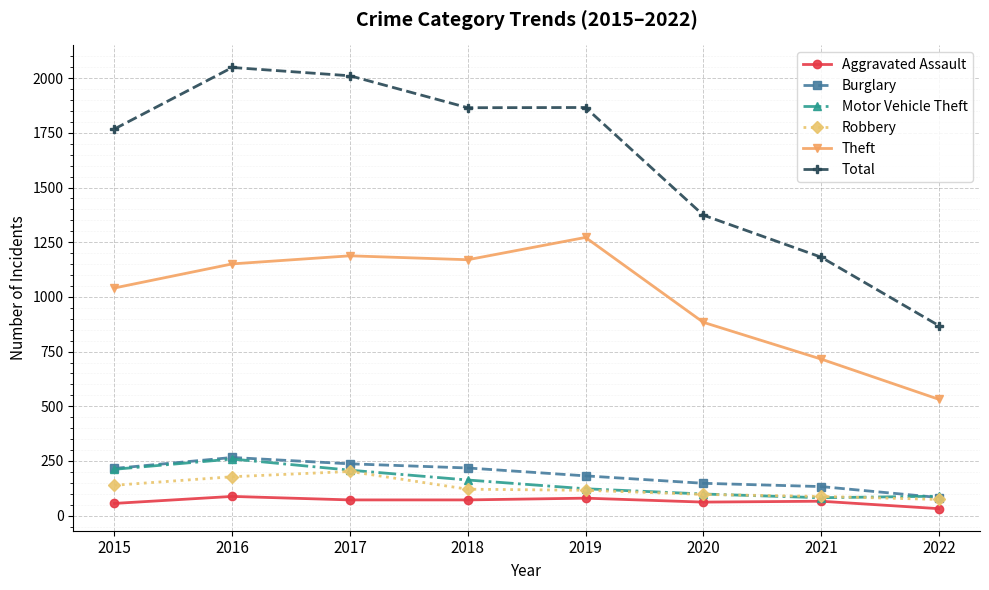

What is the difference between the Theft values at 2015 and 2020?

157